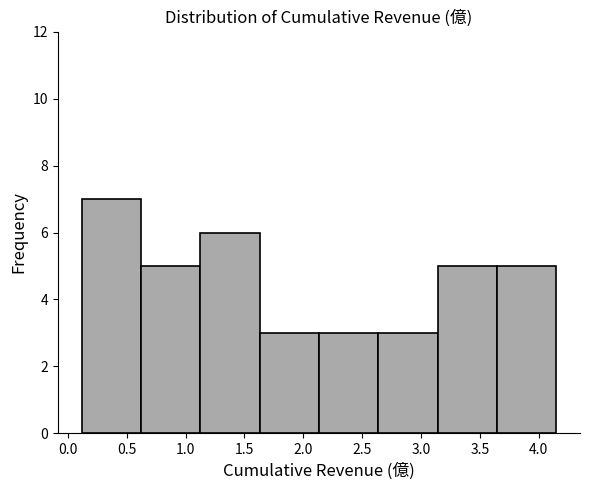

Reading left to right, list every bar in this chart as the range it spans on the x-axis followed by its height. Neither the bar edges nor the heights are printed on the chart, so give them approximately, as read against the axes.

0.10 to 0.60: 7
0.60 to 1.10: 5
1.10 to 1.65: 6
1.65 to 2.15: 3
2.15 to 2.65: 3
2.65 to 3.15: 3
3.15 to 3.65: 5
3.65 to 4.15: 5